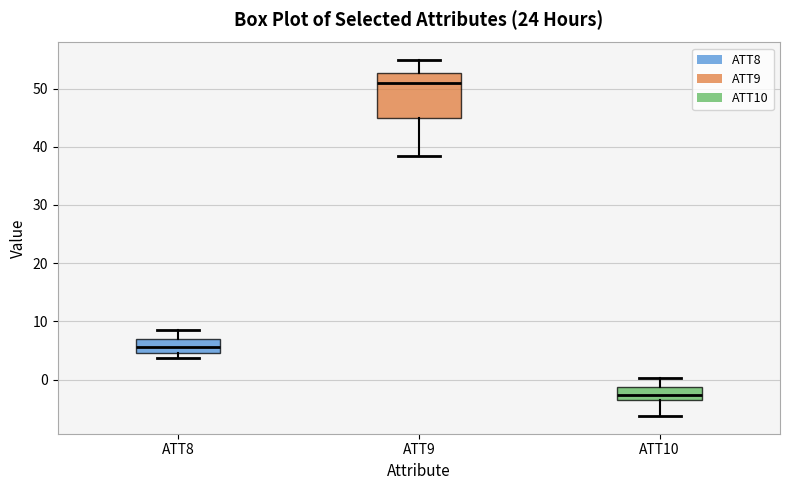

Where does the median line of the box for ATT8 sit on the y-axis? The values are not printed on the chart, so give them approximately, as read against the axis.

6